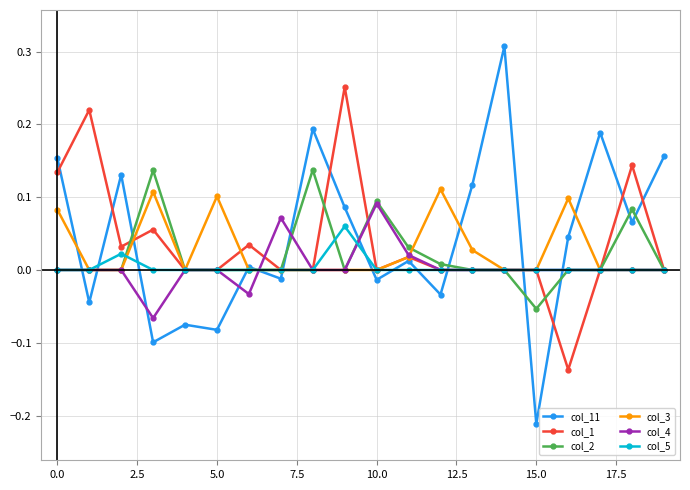

Which series has the widest spread of values?

col_11